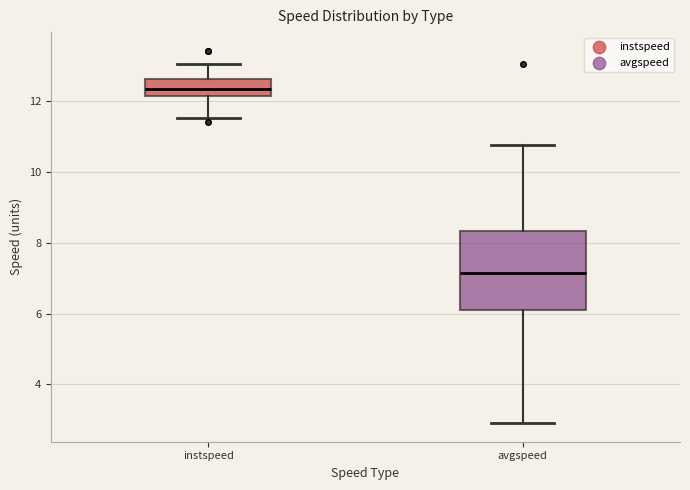

Comparing the boxes themselves (not the whiskers), which one is the tallest?

avgspeed